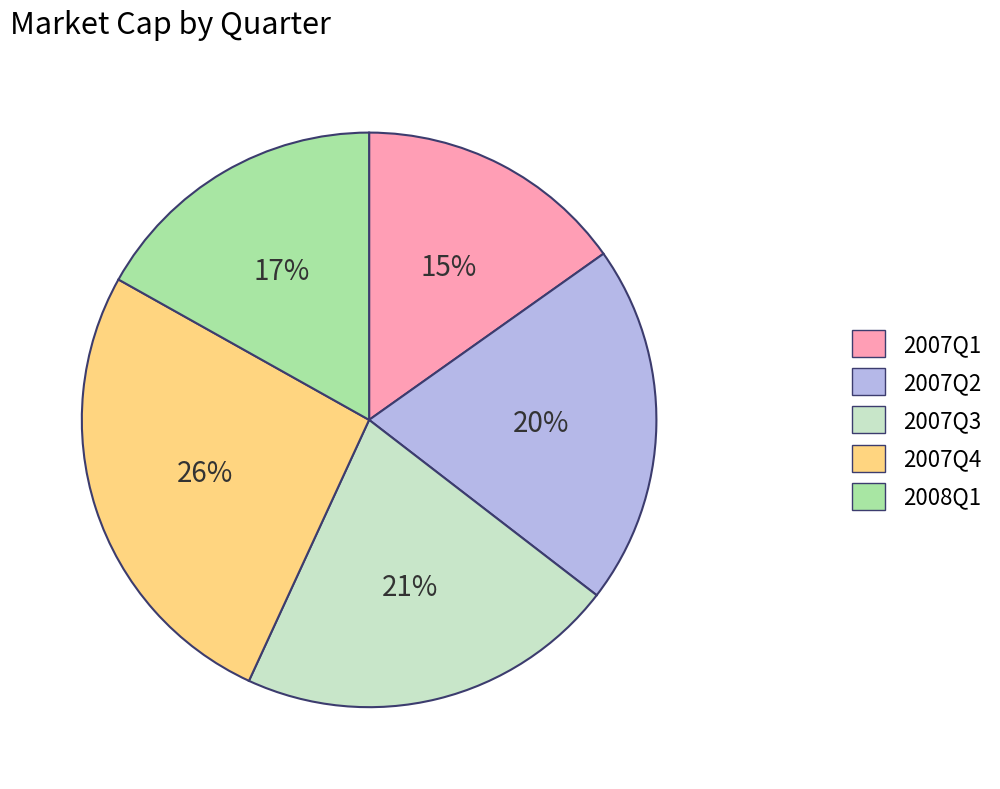

How many slices are in this pie chart?

5